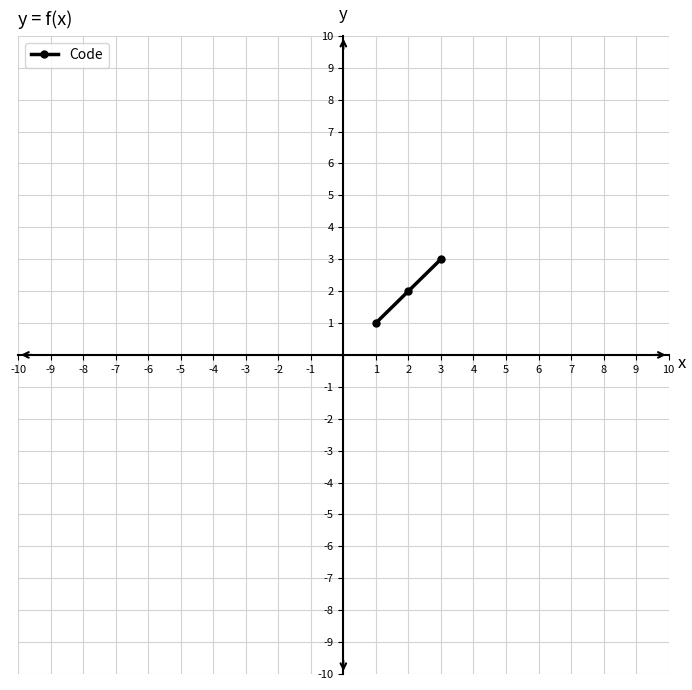

Approximately how many times larger is the value at 3 compared to 1?

3.0